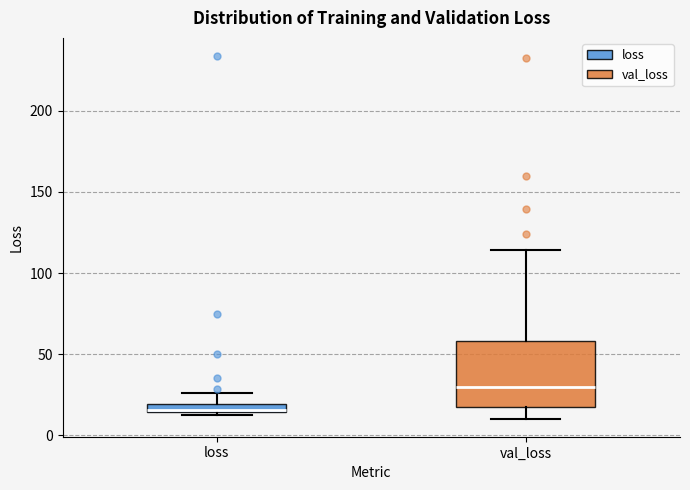

Where does the upper whisker of the box for loss end on the y-axis? The values are not printed on the chart, so give them approximately, as read against the axis.

25